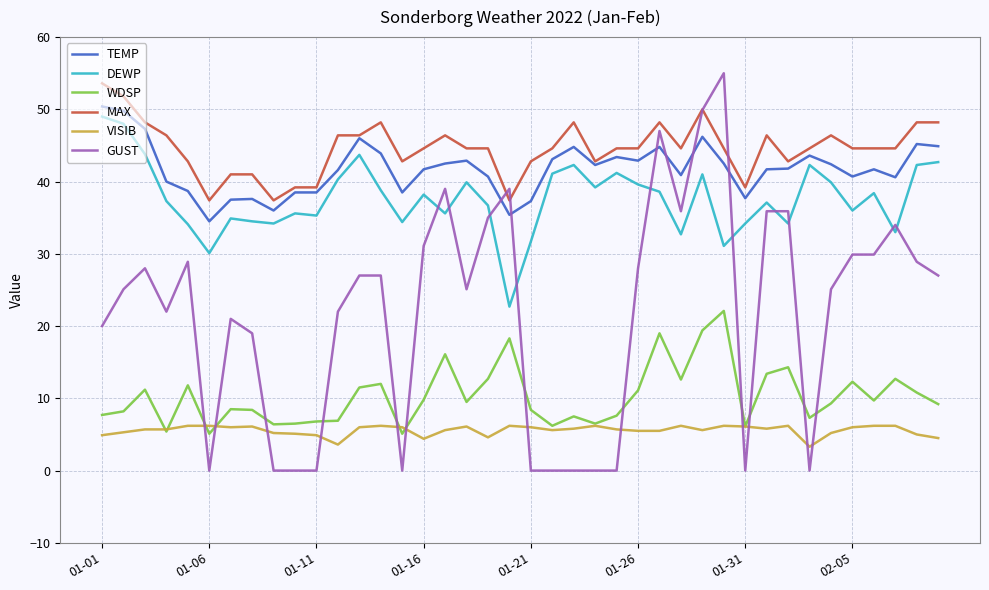

At how many categories does at least one series exceed 12?

40